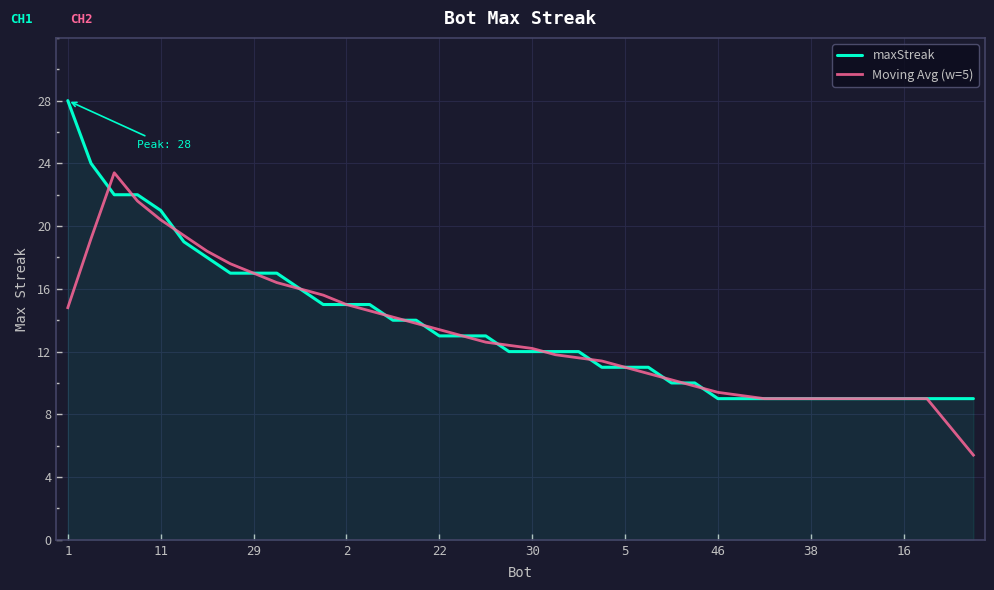

How many lines are shown in the chart?

2